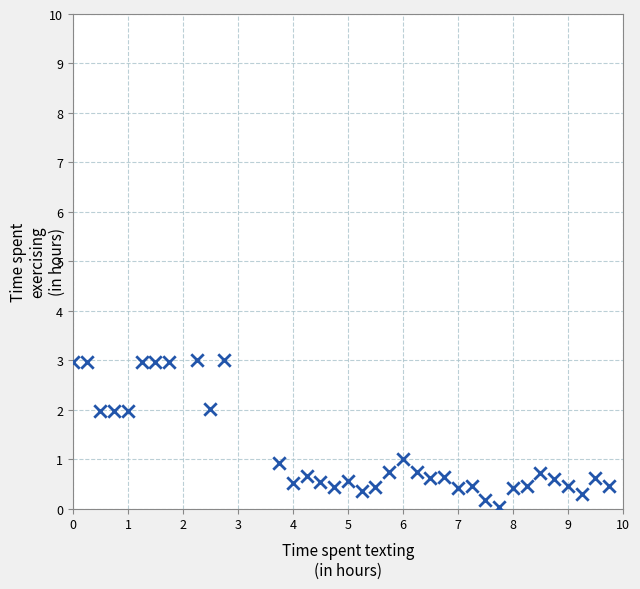

What is the range of X values (max minus min)?

9.8